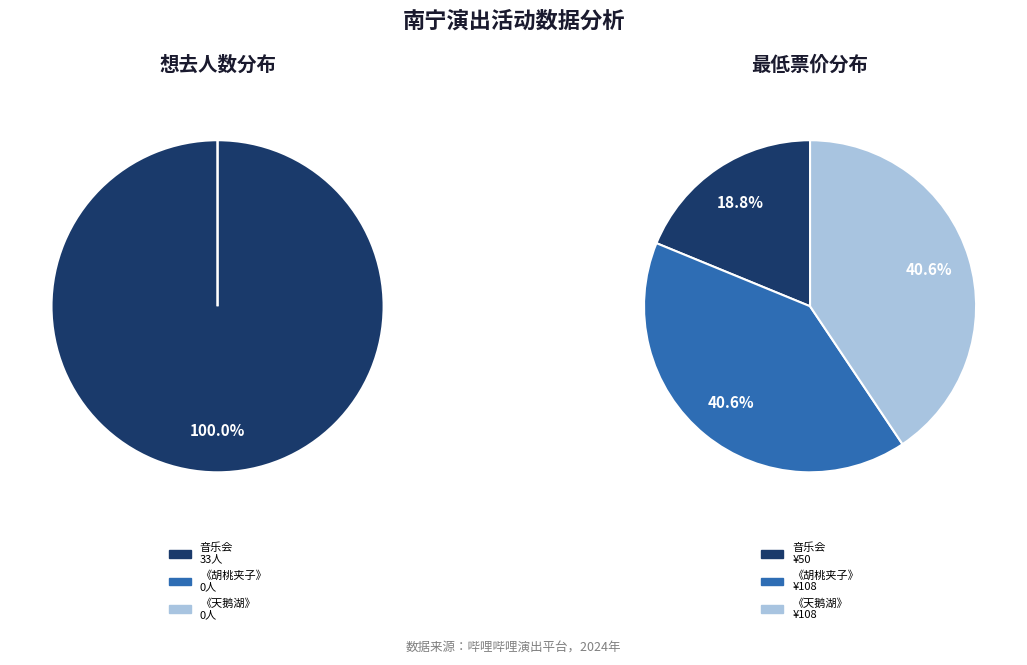

Which category has the smallest portion of the pie?

南宁·限时6折|俄罗斯圣彼得堡古典芭蕾舞剧院《胡桃夹子》